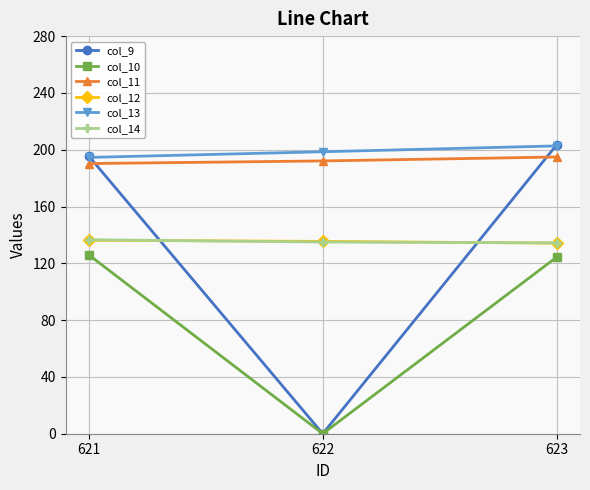

What is the maximum value for col_14?

136.6